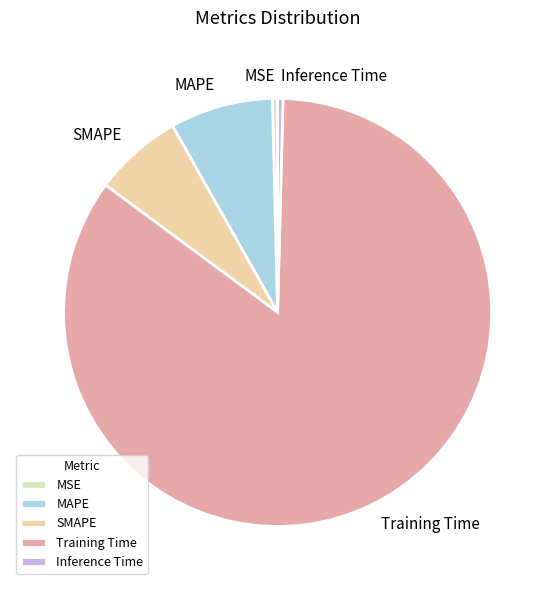

How many segments does this pie chart have?

5